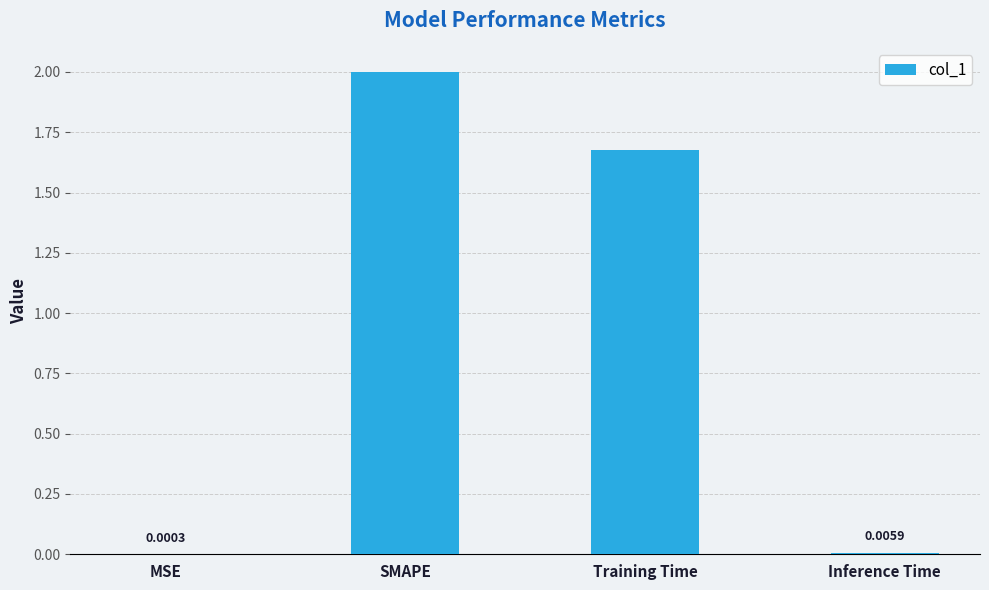

What is the sum of all values?

3.7